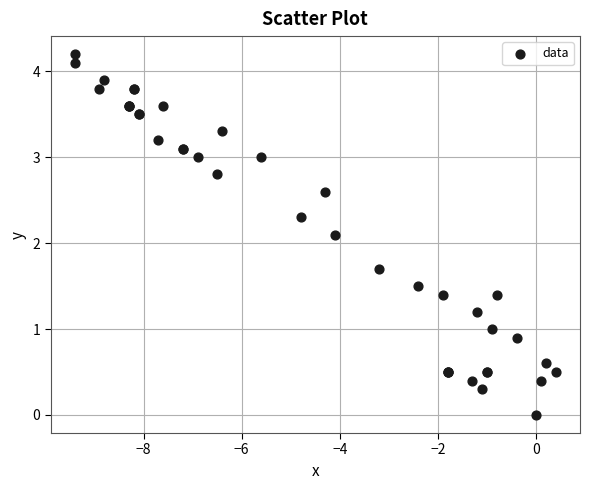

What Y value in the scatter plot is closest to 2?

2.1